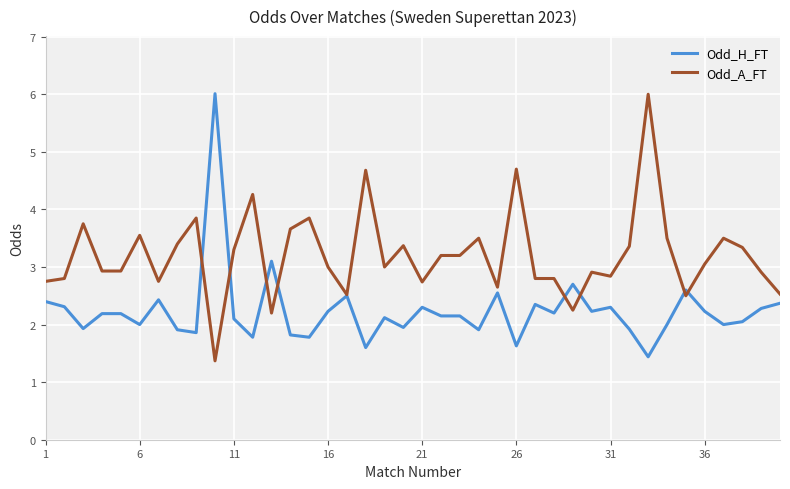

After their last crossing, which series has the higher values: Odd_H_FT or Odd_A_FT?

Odd_A_FT